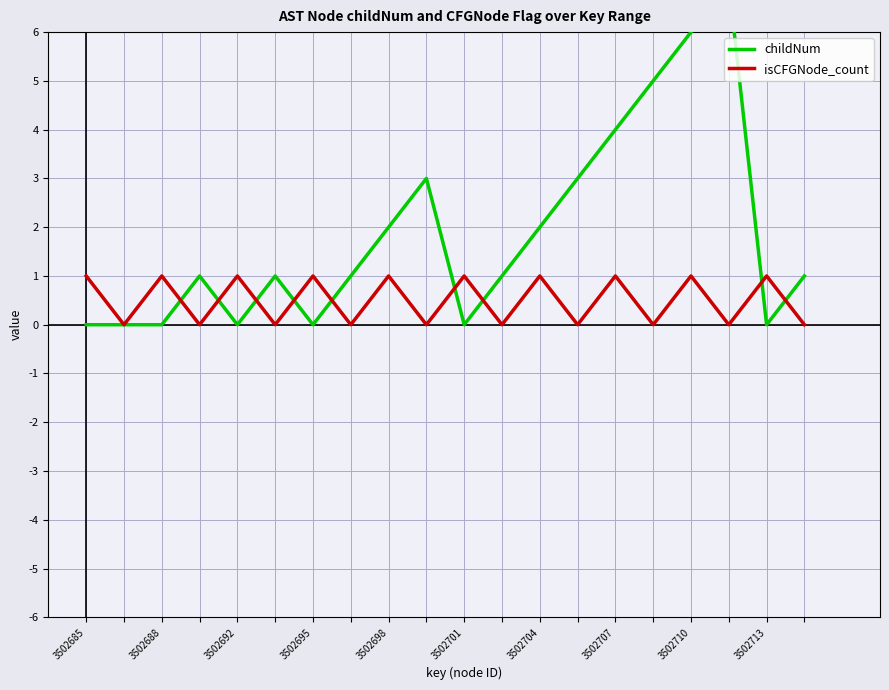

How many data points does each series have?

20